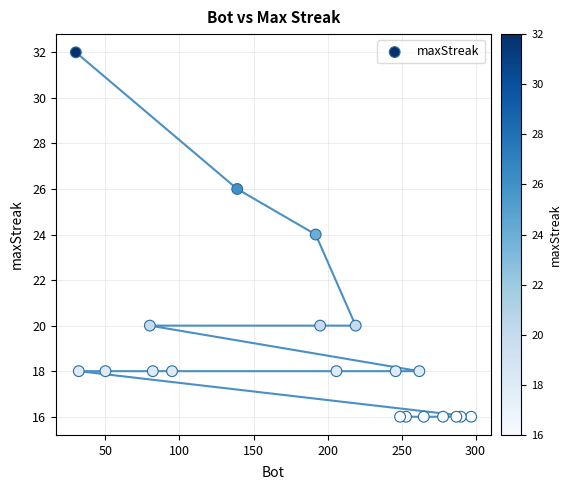

What is the range of X values (max minus min)?

267